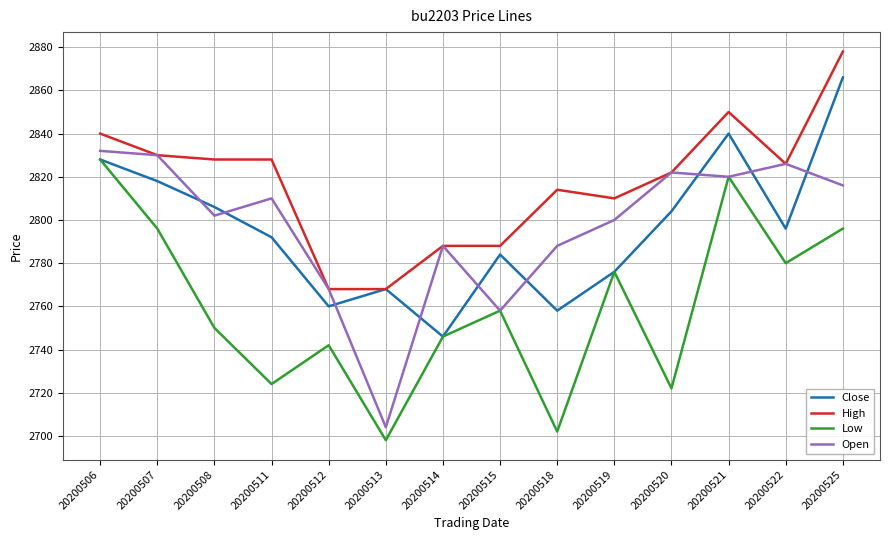

Count the number of categories in the chart.

14